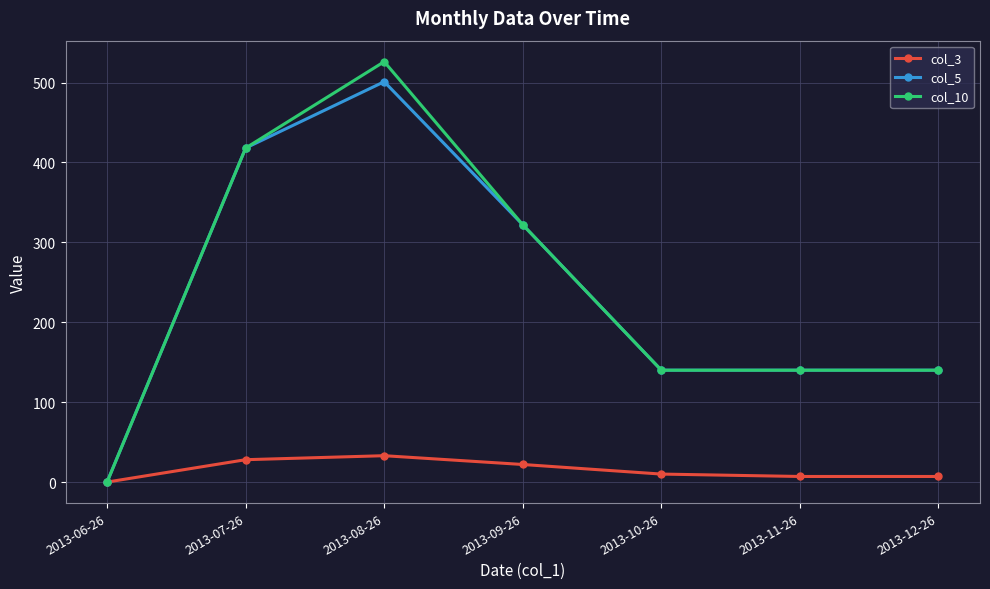

True or false: col_10 has more than 2 interior local peaks.

False